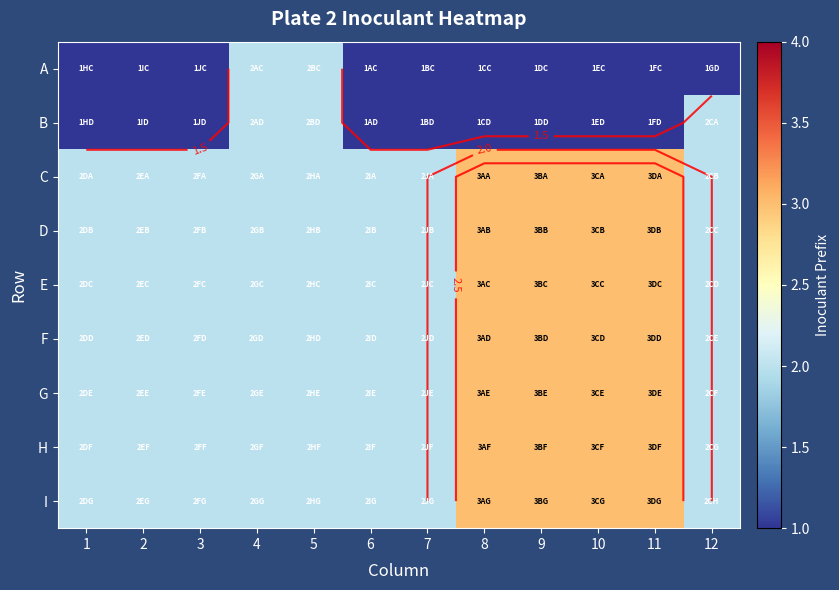

Is the value of B at 1 greater than the value of C at 5?

No